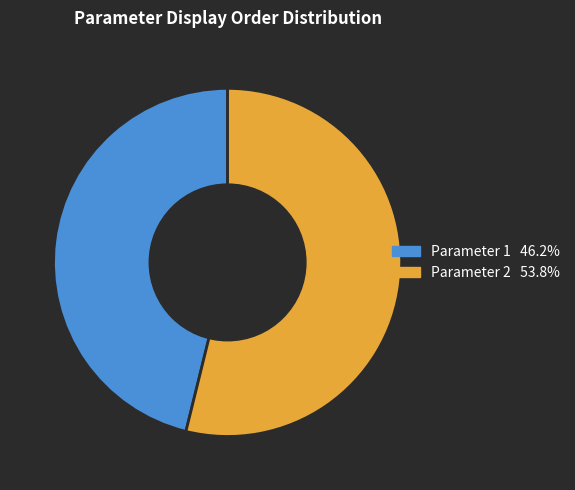

Does any single category account for the majority?

Yes